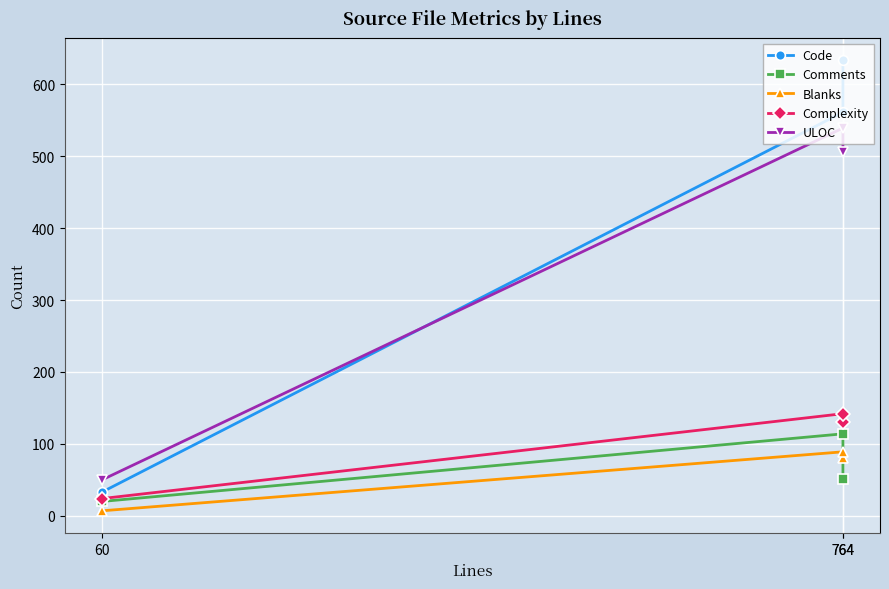

At which label does Complexity reach its peak?

764